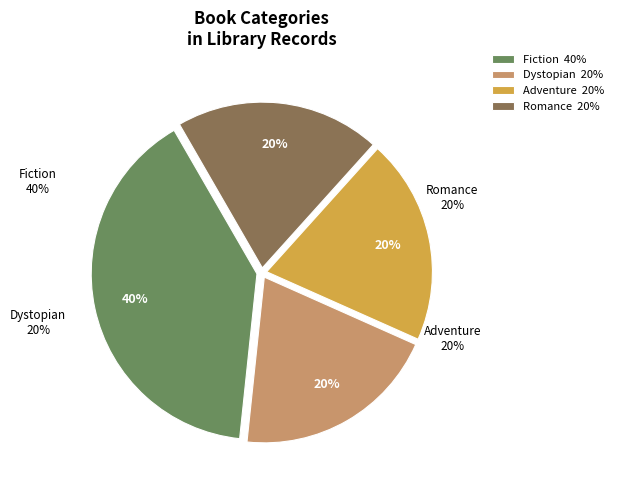

The Fiction slice represents 47% of the pie. True or false?

False